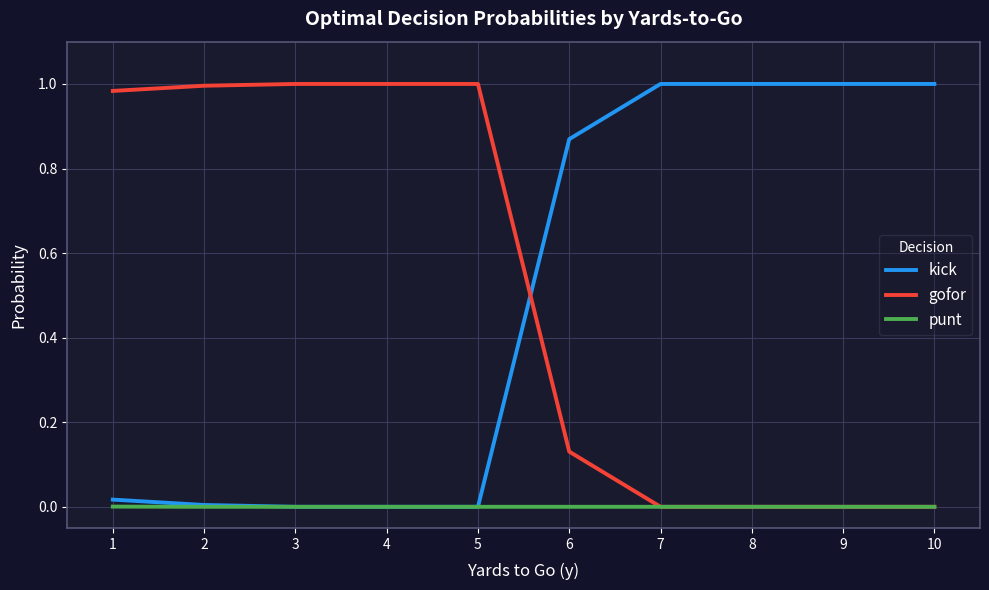

Is it true that gofor equals 0.0 at 8?

True